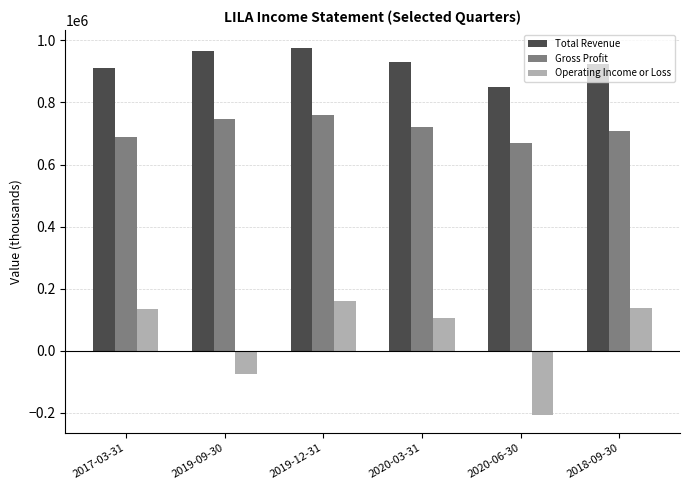

How many bars are there in total?

18